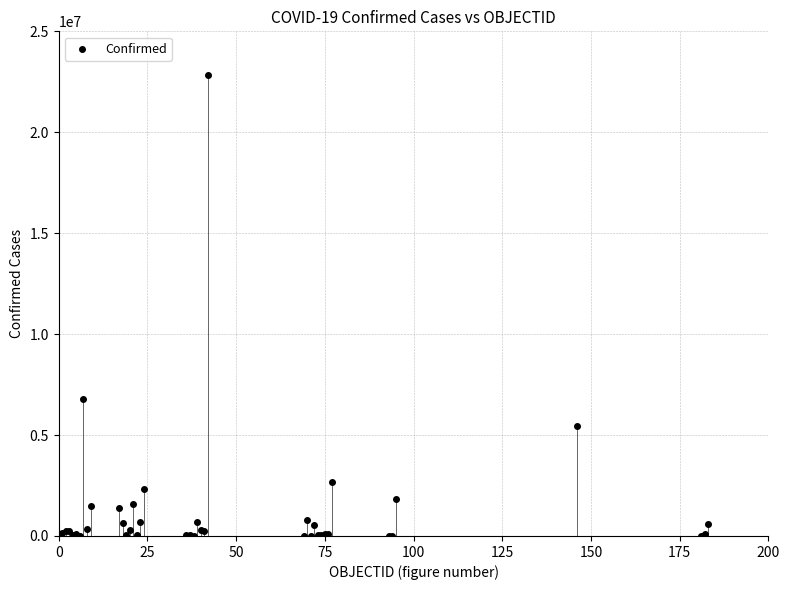

What Y value in the scatter plot is closest to 11412525?

6793119